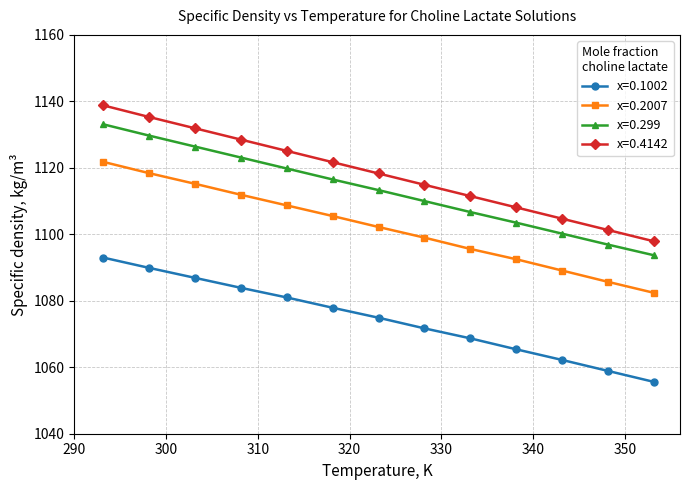

What is the lowest value of the x=0.299 series?

1093.7